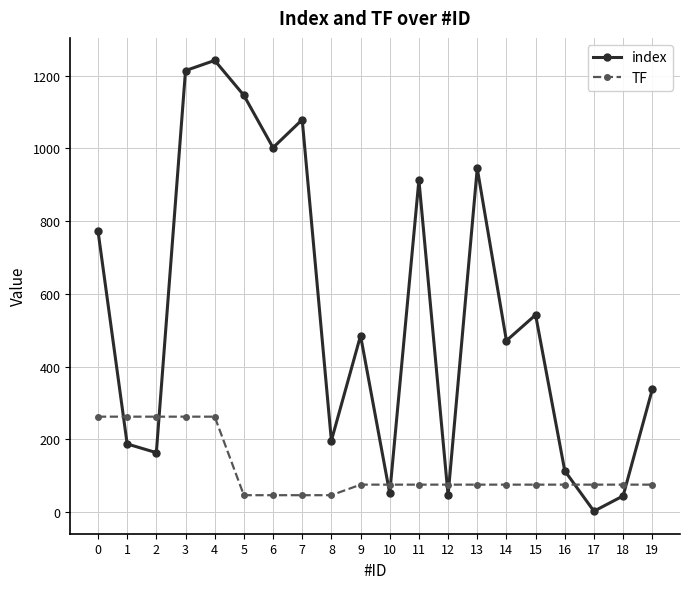

Where do TF and index first cross each other?

0 and 1